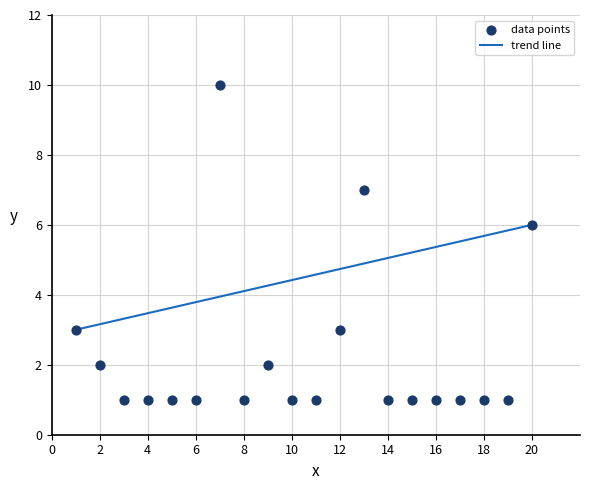

What Y value in the scatter plot is closest to 5?

6